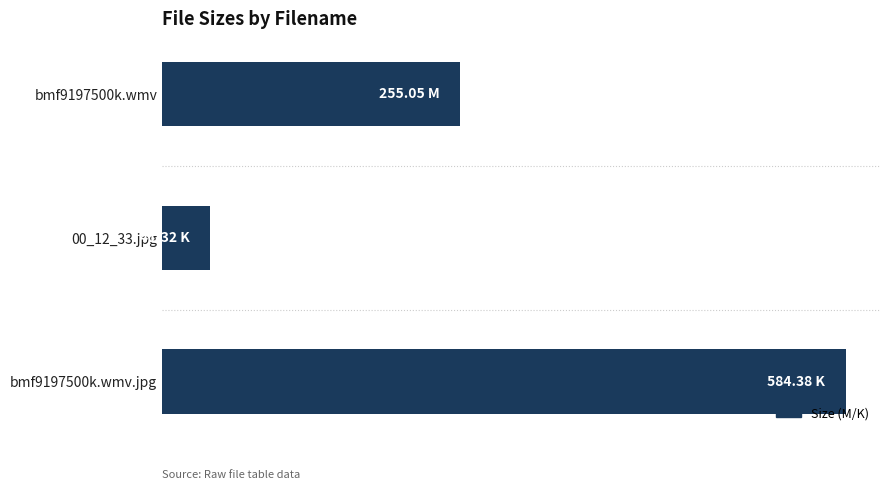

At which category does the chart reach its peak across all series?

bmf9197500k.wmv.jpg